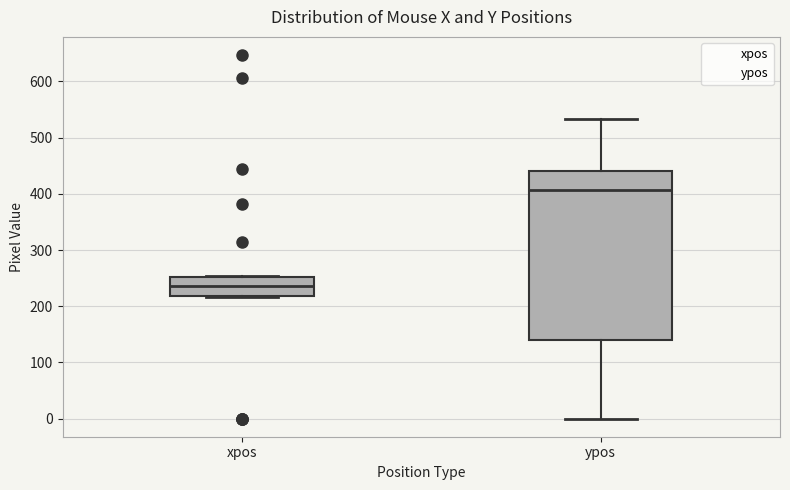

Reading left to right, transcribe this box plot: for each box, give where its median line is, the range the box spans, and where its two whiskers end, as read against the y-axis. The values are not printed on the chart, so give them approximately, as read against the axis.

xpos: median 240, box 220 to 250, whiskers 220 to 250
ypos: median 410, box 140 to 440, whiskers 0 to 530